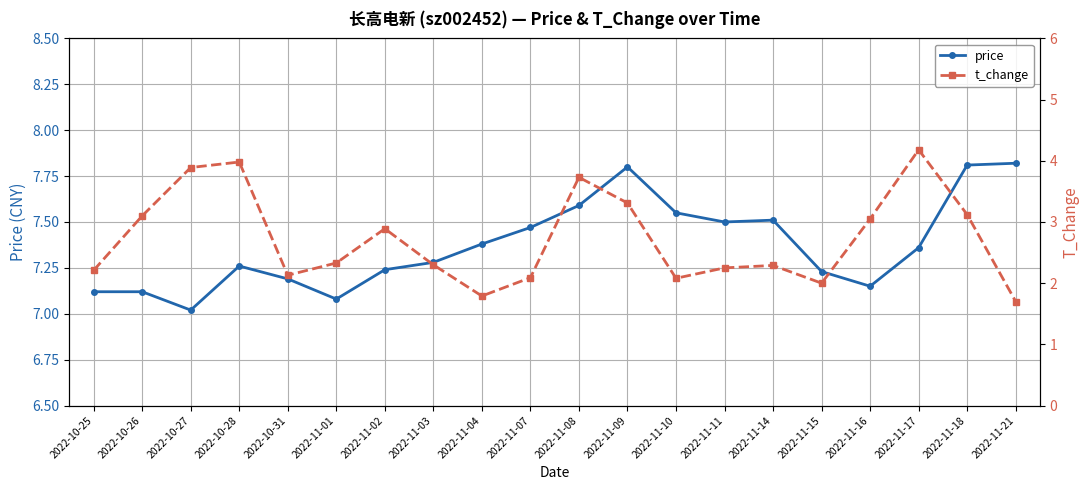

What are all the series names shown in the legend?

price, t_change